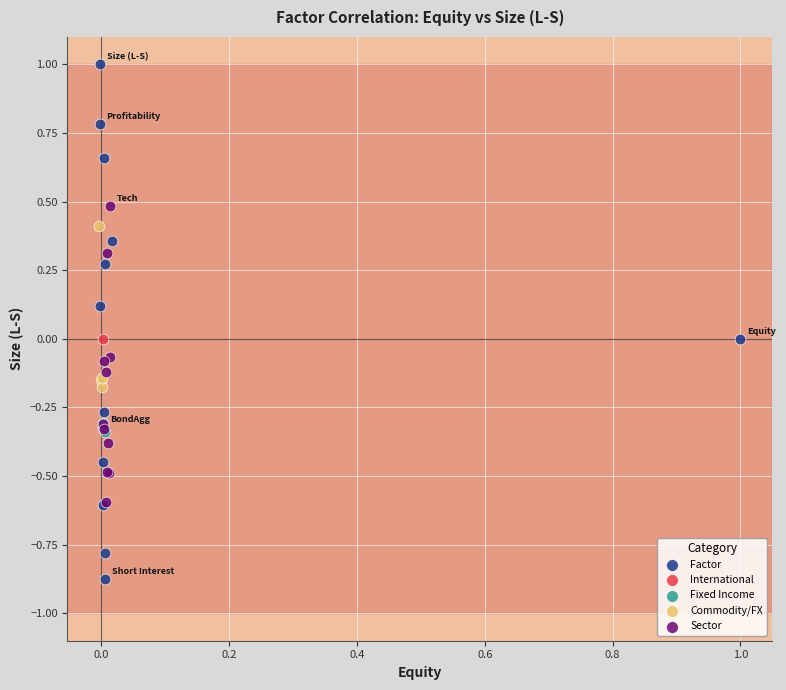

Which series contains the lowest Y value?

Factor